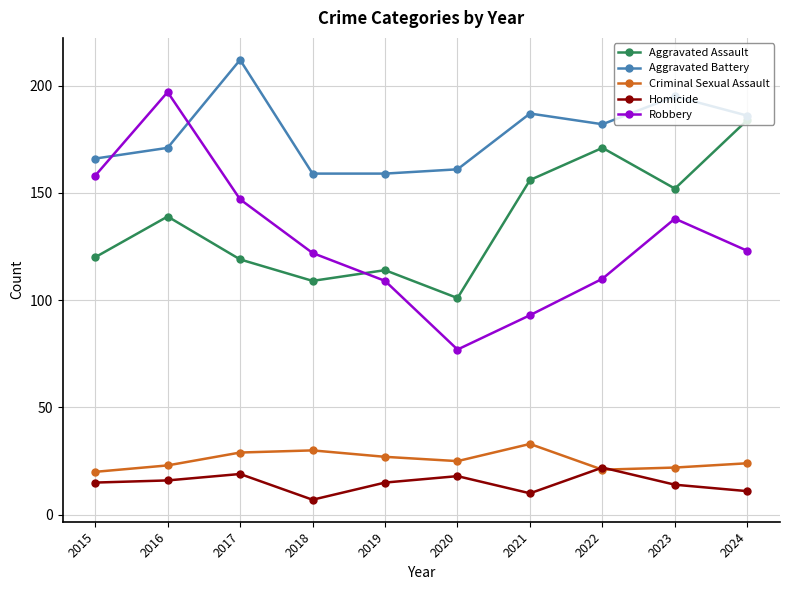

What is the value of the Criminal Sexual Assault point at the 2nd from the left?

23